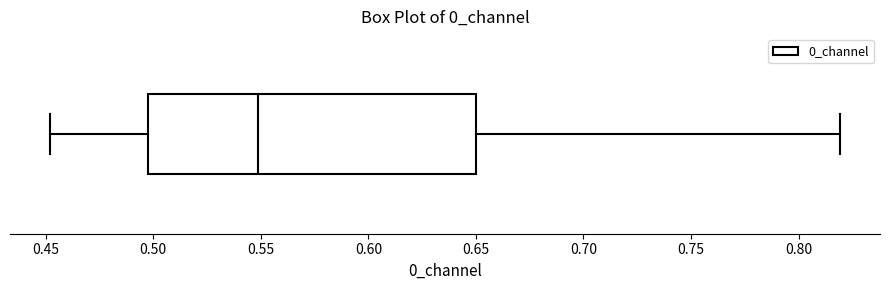

Where is the left edge of the box on the x-axis? The values are not printed on the chart, so give them approximately, as read against the axis.

0.50